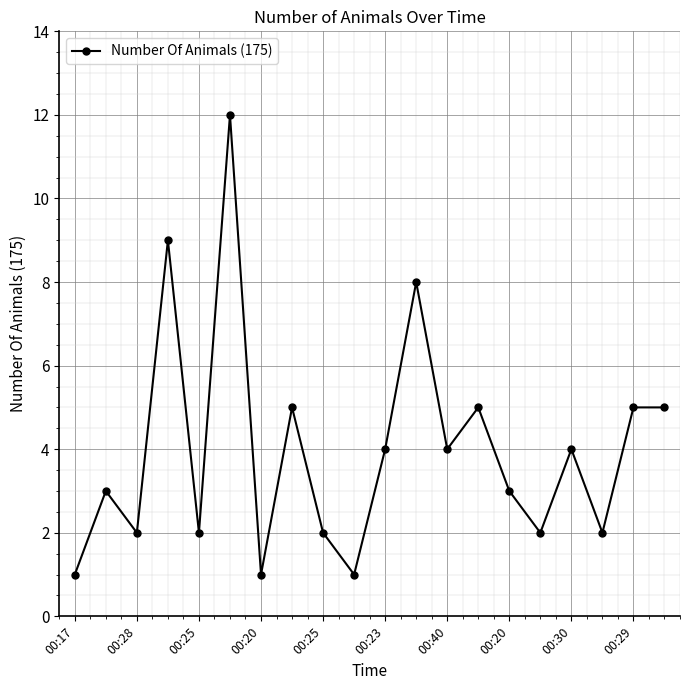

What is the difference between the second highest and minimum values?

8